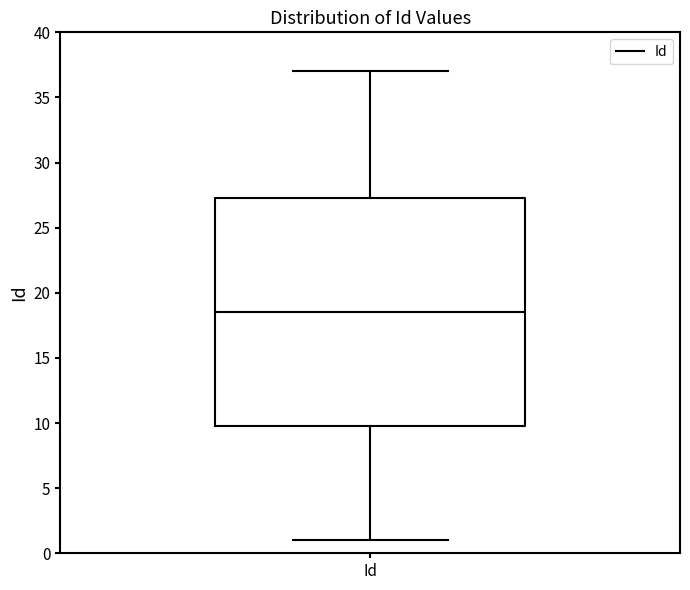

Read this box plot against the y-axis: the position of the median line, the range covered by the box, and the ends of both whiskers. The values are not printed on the chart, so give them approximately, as read against the axis.

median 18.5, box 10.0 to 27.5, whiskers 1.0 to 37.0